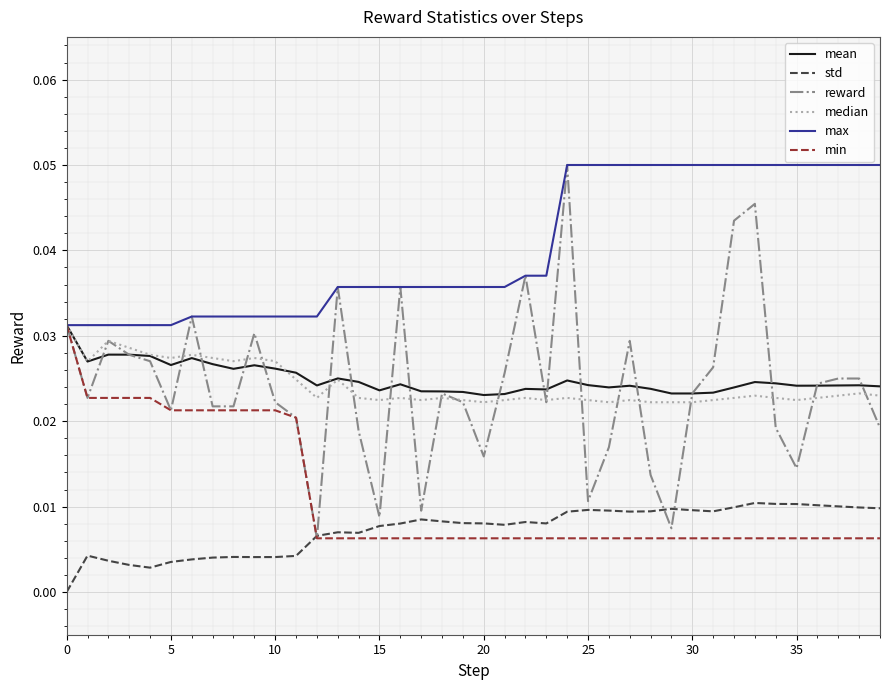

Which series has the largest range (max minus min)?

reward